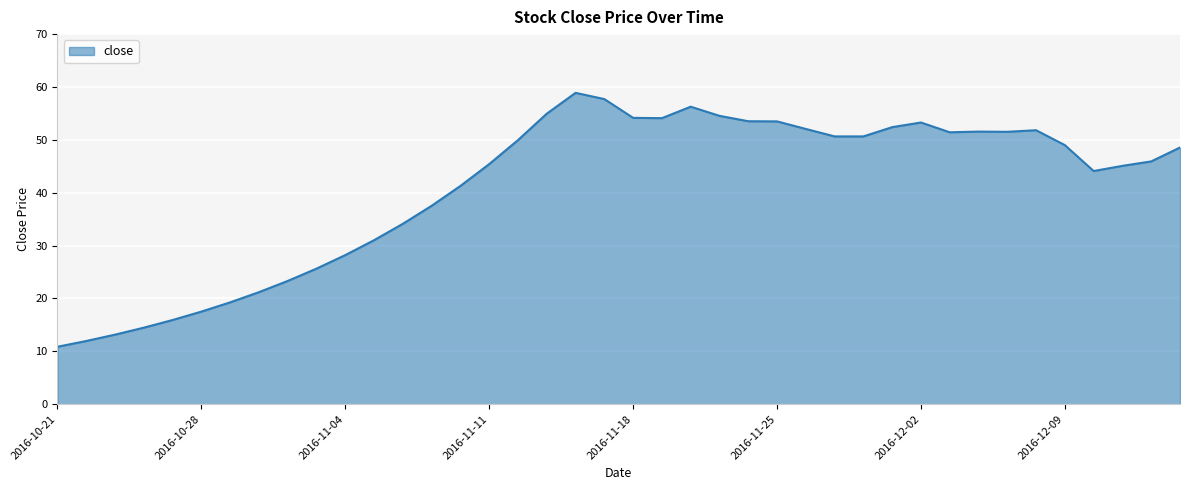

What is the greatest value displayed?

58.9